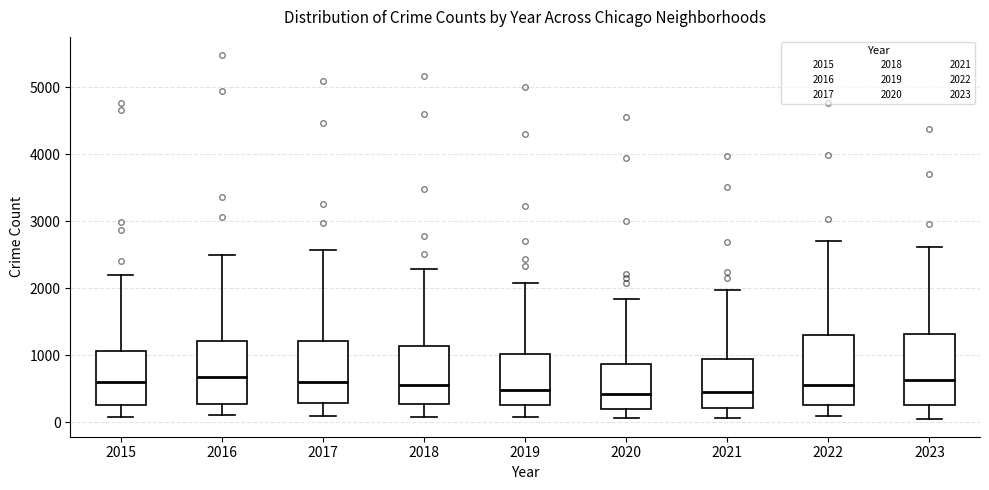

Reading left to right, transcribe this box plot: for each box, give where its median line is, the range the box spans, and where its two whiskers end, as read against the y-axis. The values are not printed on the chart, so give them approximately, as read against the axis.

2015: median 600, box 300 to 1100, whiskers 100 to 2200
2016: median 700, box 300 to 1200, whiskers 100 to 2500
2017: median 600, box 300 to 1200, whiskers 100 to 2600
2018: median 600, box 300 to 1100, whiskers 100 to 2300
2019: median 500, box 300 to 1000, whiskers 100 to 2100
2020: median 400, box 200 to 900, whiskers 100 to 1800
2021: median 500, box 200 to 900, whiskers 100 to 2000
2022: median 600, box 300 to 1300, whiskers 100 to 2700
2023: median 600, box 300 to 1300, whiskers 100 to 2600